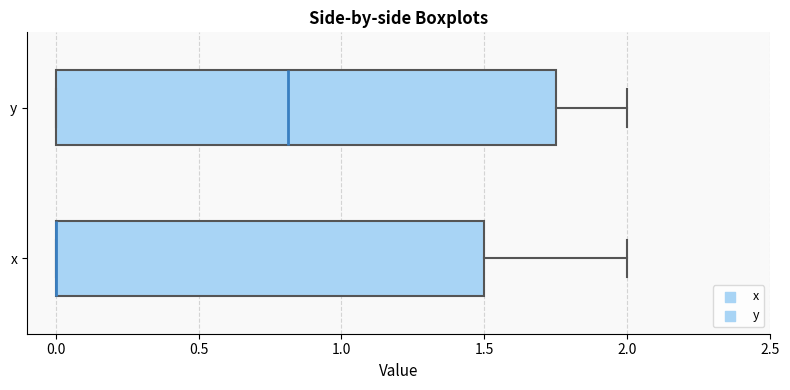

Comparing the boxes themselves (not the whiskers), which one is the widest?

y